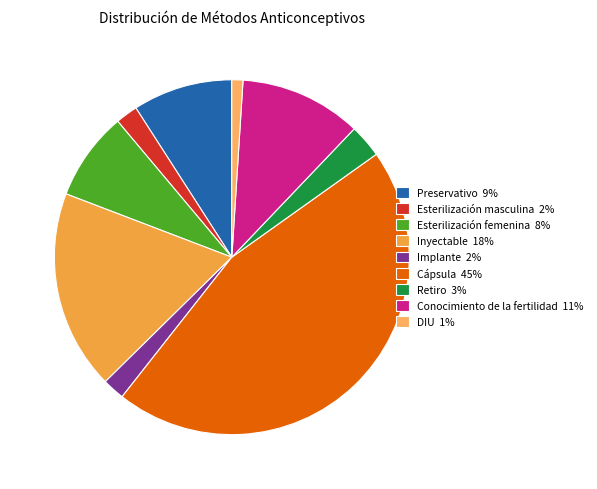

Is it true that Cápsula is 55% of the pie?

False